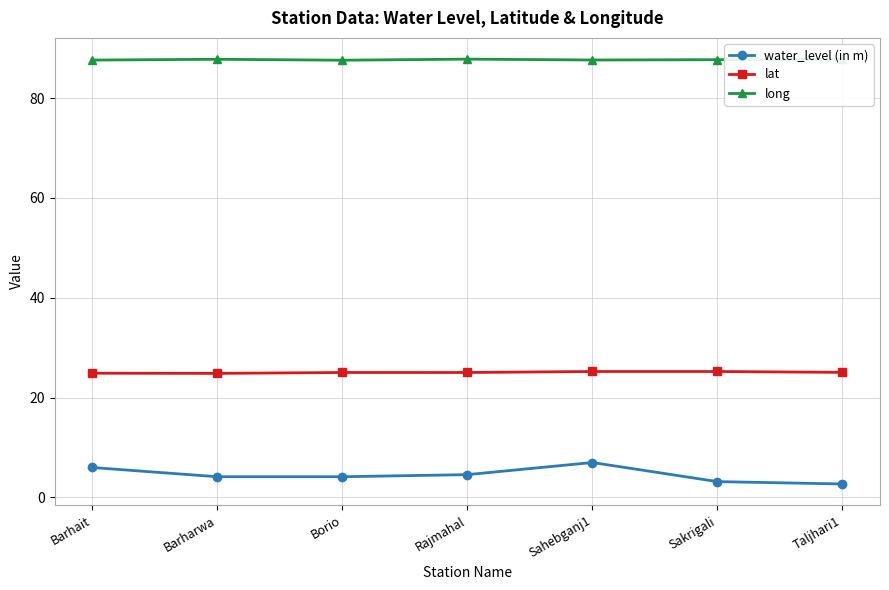

Which series has the largest total across all categories?

long